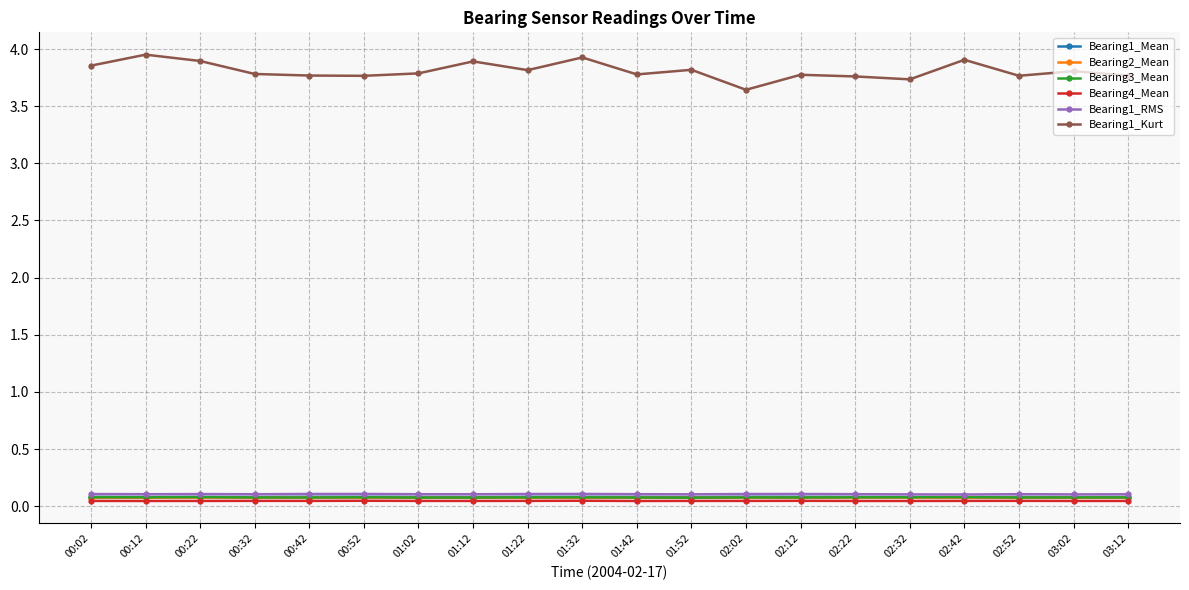

Where is Bearing1_Kurt nearest to the value 3?

02:02